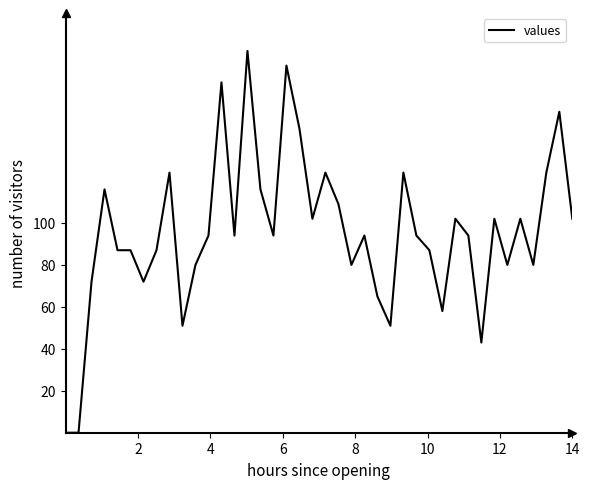

What is the difference between the maximum and minimum values?

182